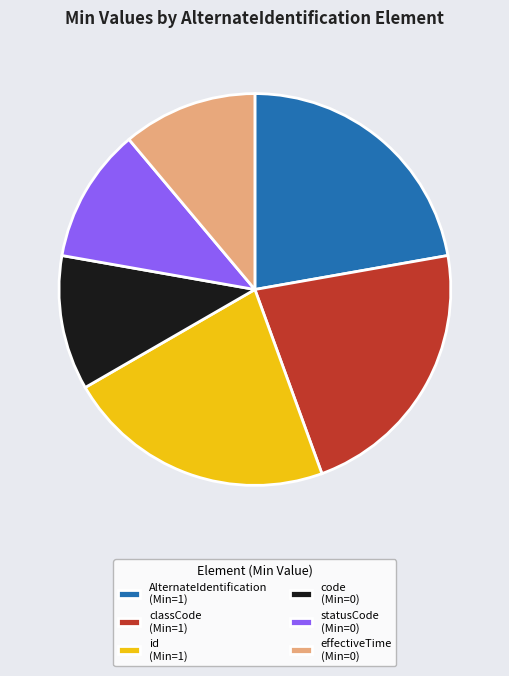

Is id (Min=1) the majority of the pie?

No